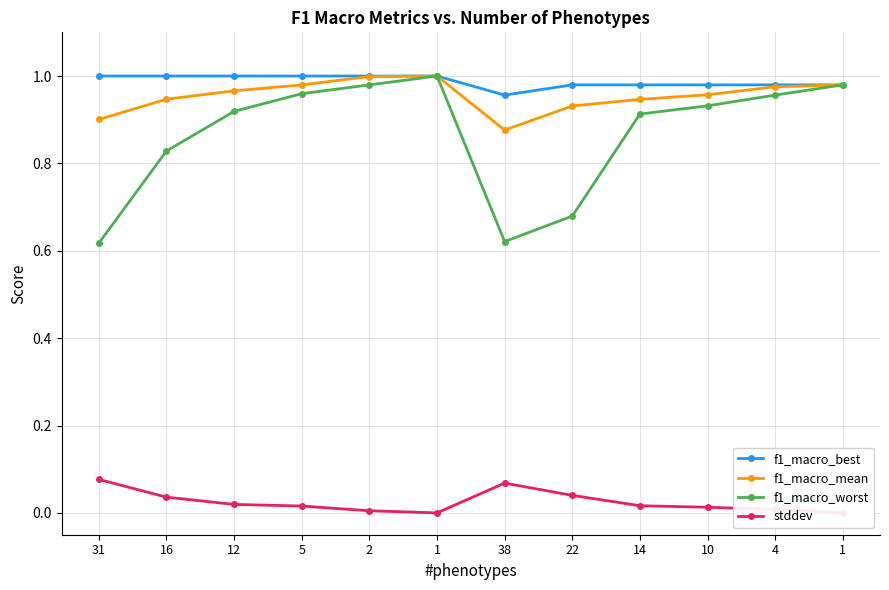

Is this an area chart (filled region under the line)?

No